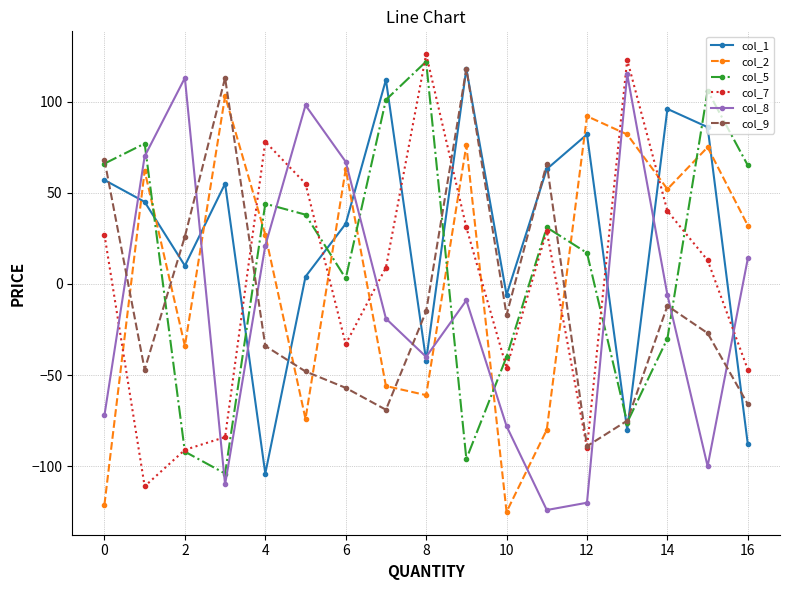

What is the average value of the col_7 series?

2